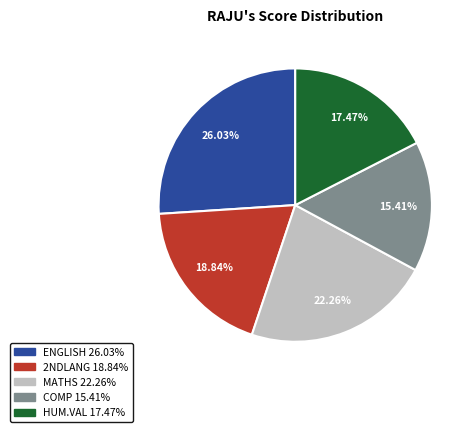

Which has a higher value, MATHS or HUM.VAL?

MATHS